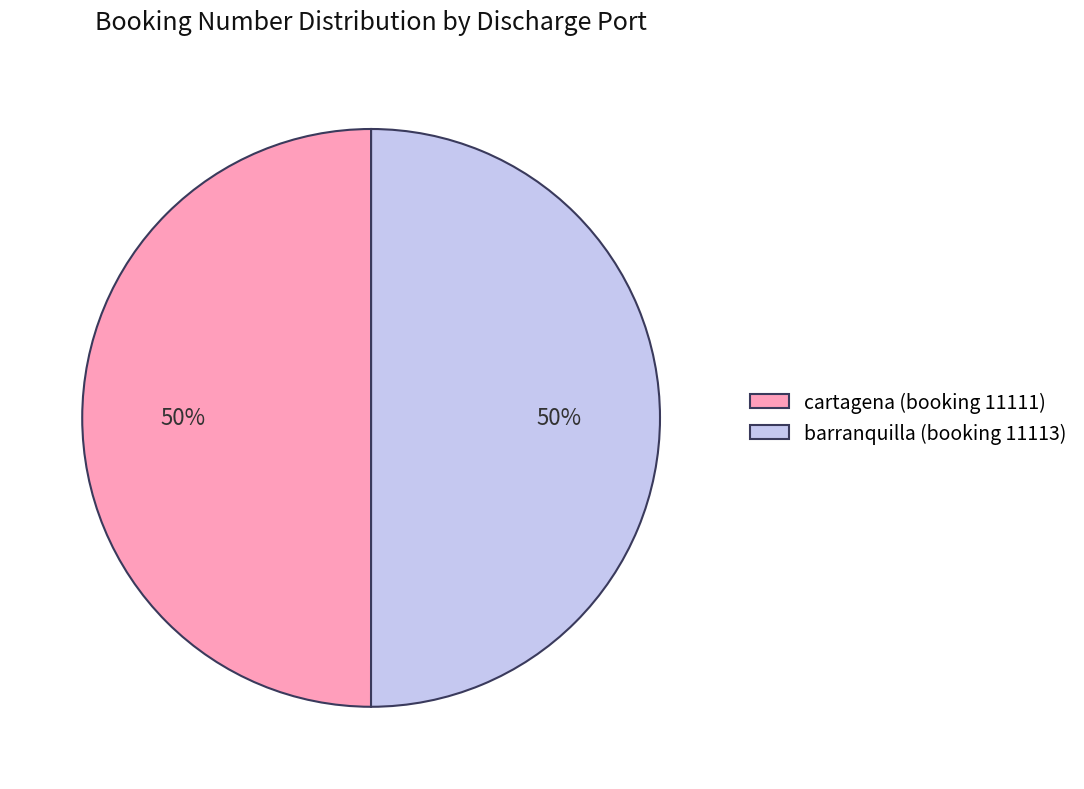

Approximately how many times larger is the value at cartagena (booking 11111) compared to barranquilla (booking 11113)?

1.0